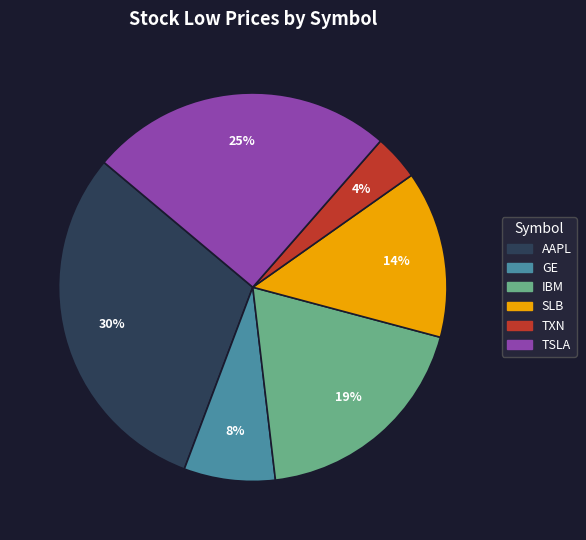

What is the ratio of the value at SLB to the value at AAPL?

0.5